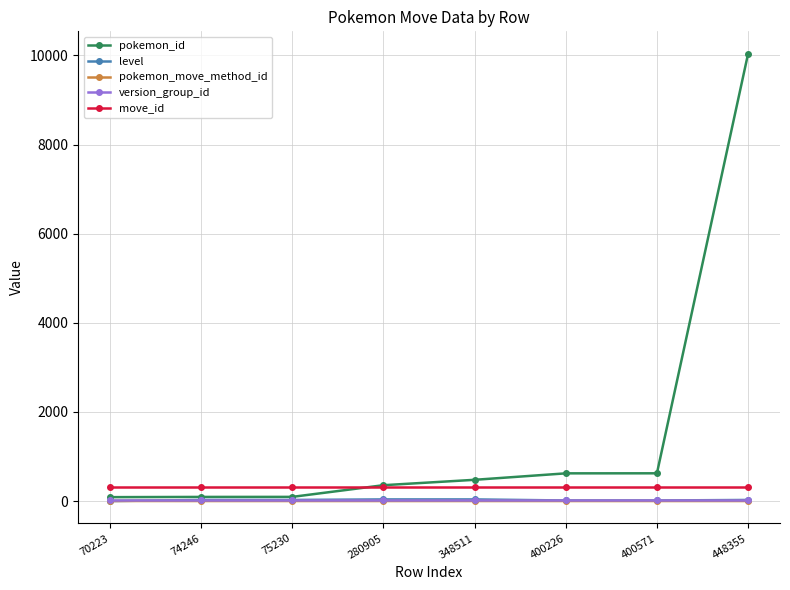

What is the greatest value displayed?

10038